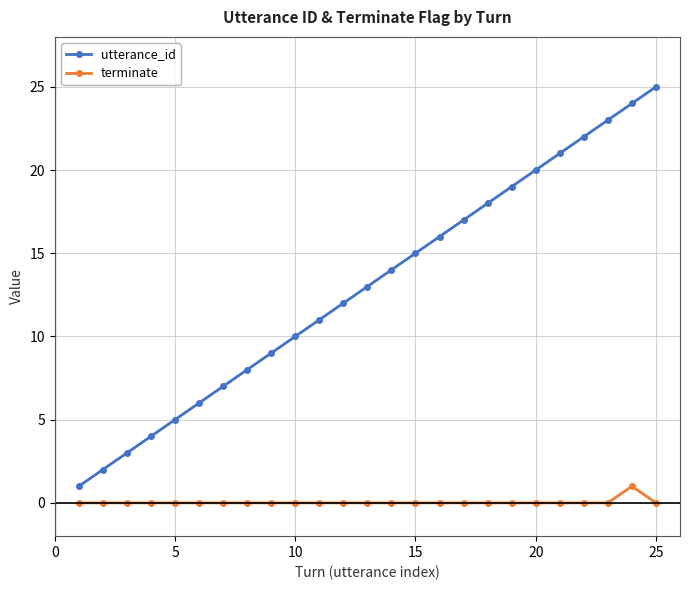

Rank the series by their average value, from lowest to highest.

terminate, utterance_id